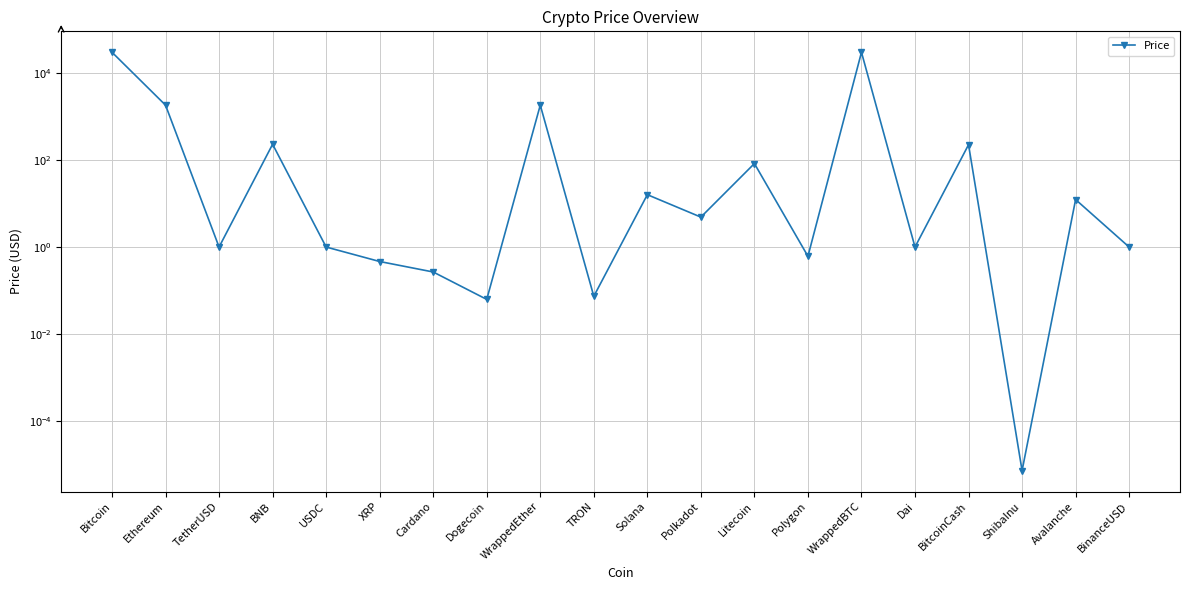

What is the difference between the second highest and second lowest values?

30076.6